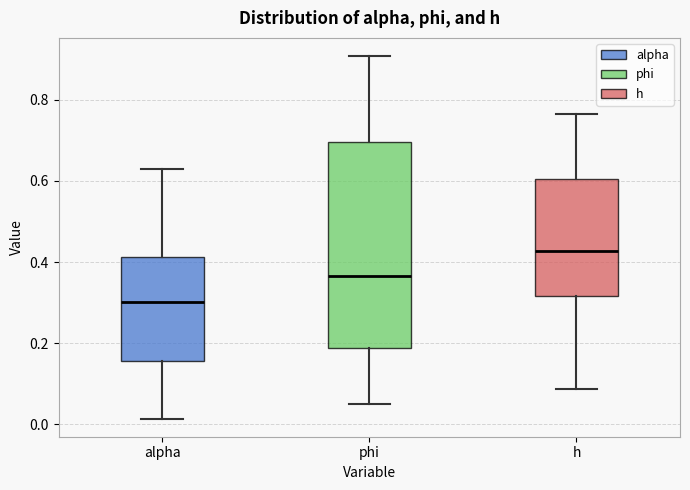

Which box has the highest median line?

h